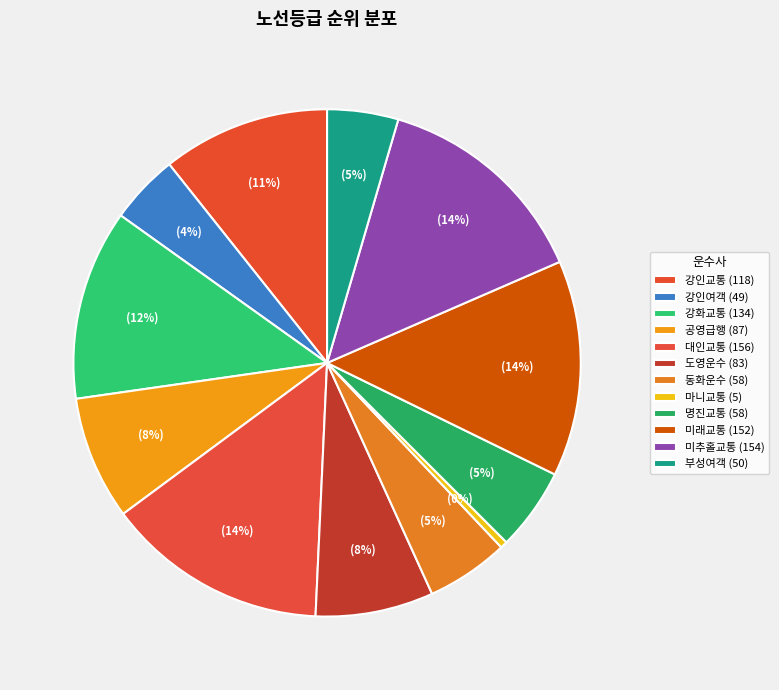

How many segments does this pie chart have?

12